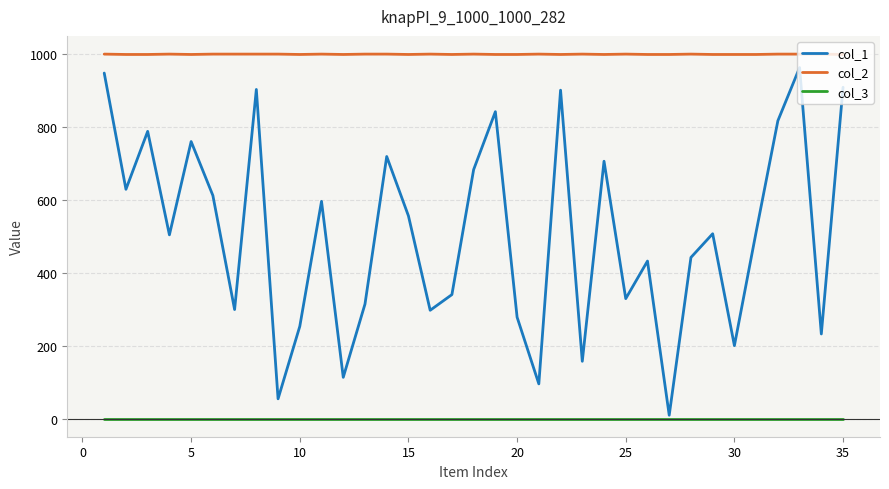

What is the difference between the second highest and minimum values in the col_1 series?

939